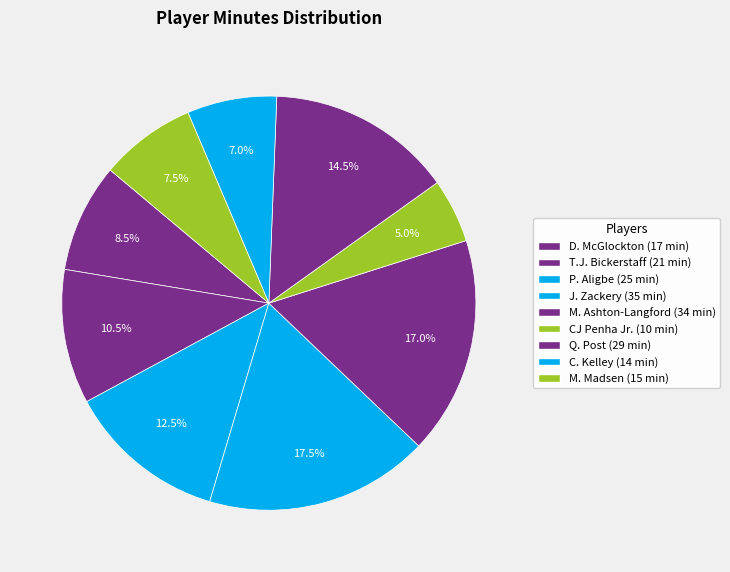

How many segments does this pie chart have?

9